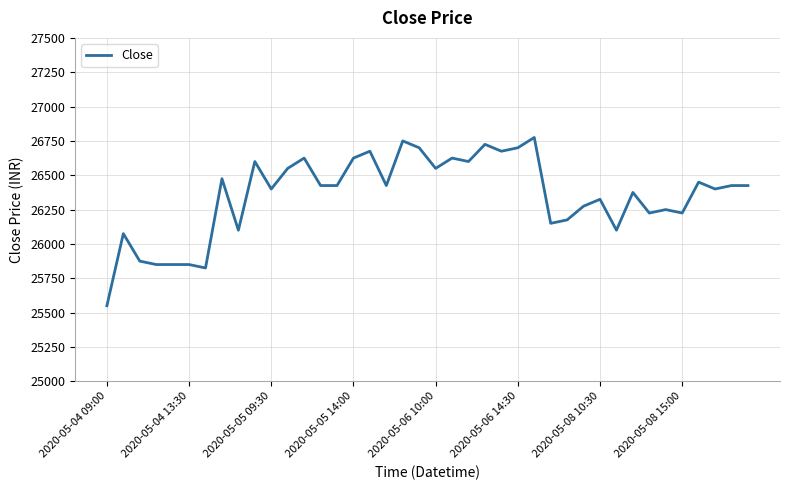

What is the difference between the maximum and minimum values?

1225